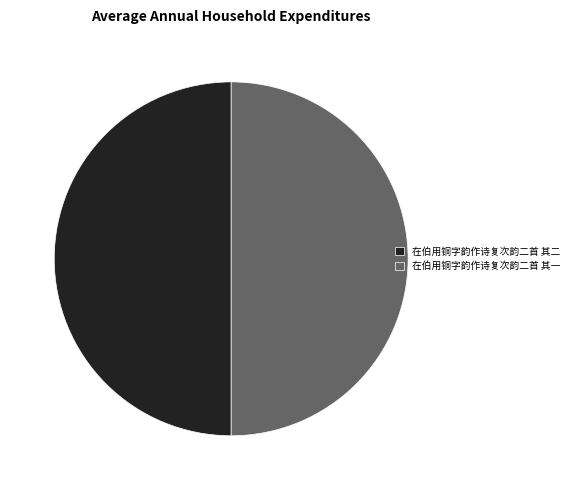

Do 在伯用铜字韵作诗复次韵二首 其二 and 在伯用铜字韵作诗复次韵二首 其一 together represent more than half of the pie?

Yes